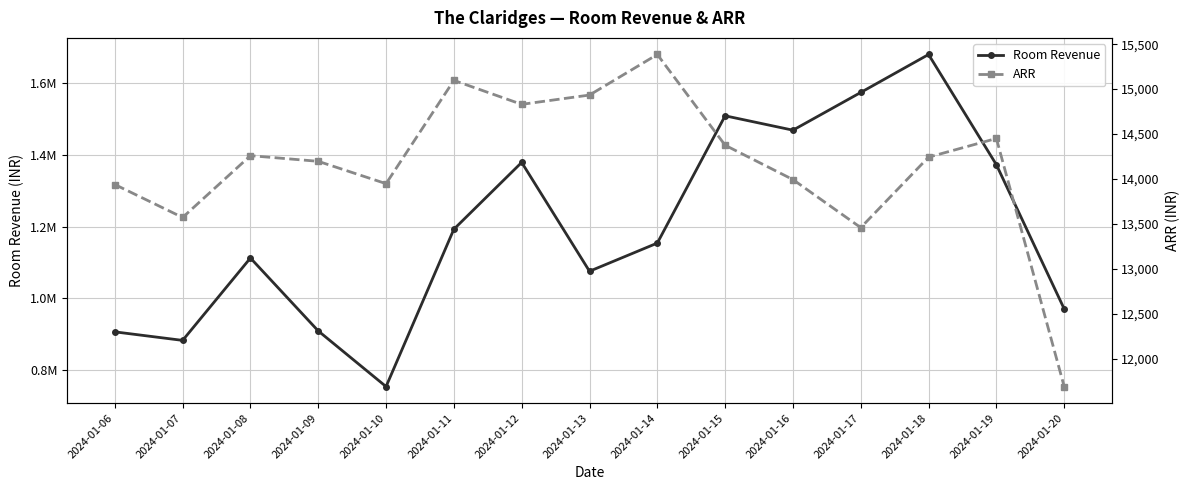

In Room Revenue, how many points are lower than both neighbors (excluding endpoints)?

4